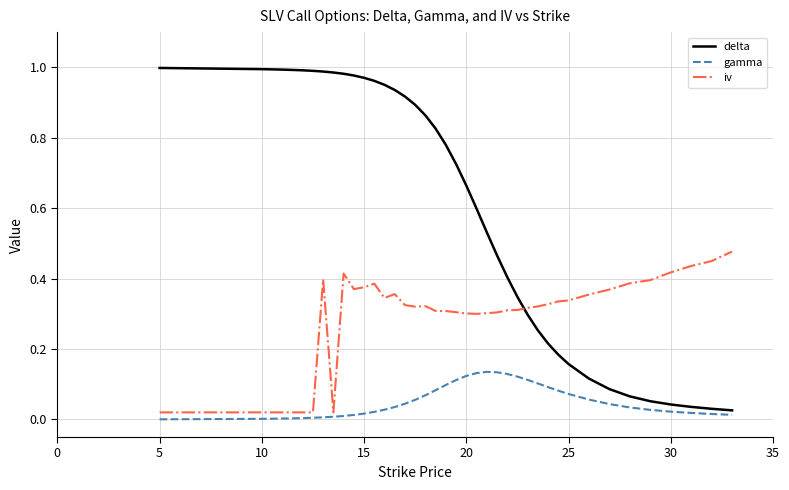

How many times do iv and delta cross each other?

1